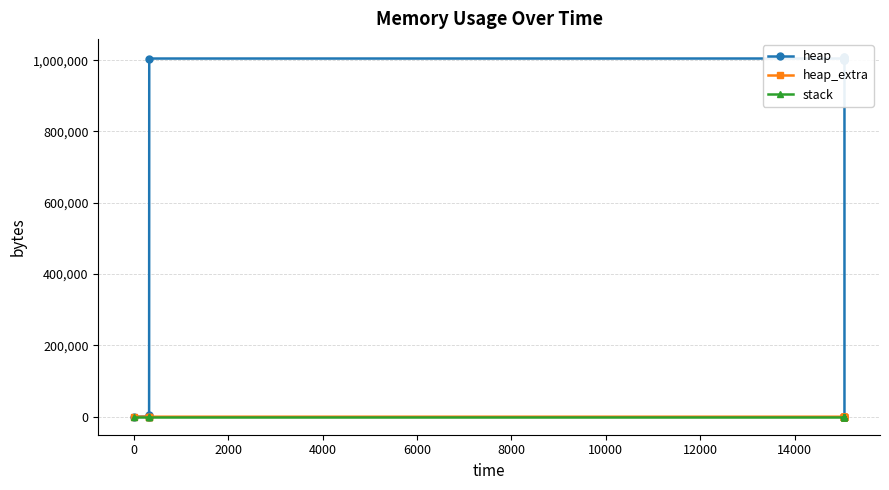

The stack series shows 0 at 14000. True or false?

True